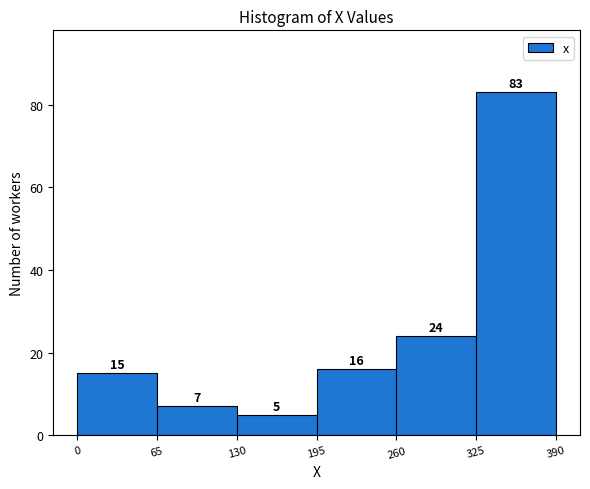

Reading left to right, list every bar in this chart as the range it spans on the x-axis followed by its height.

0 to 65: 15
65 to 130: 7
130 to 195: 5
195 to 260: 16
260 to 325: 24
325 to 390: 83